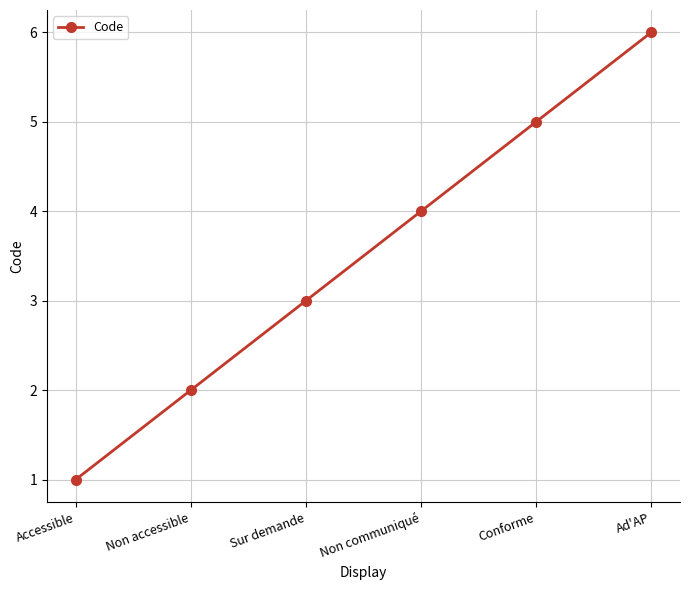

How many data points does each series have?

6